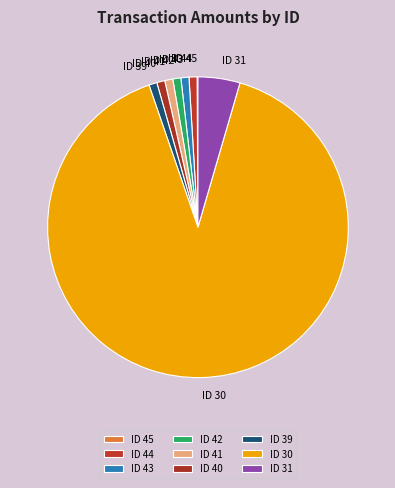

What is the majority slice?

ID 30